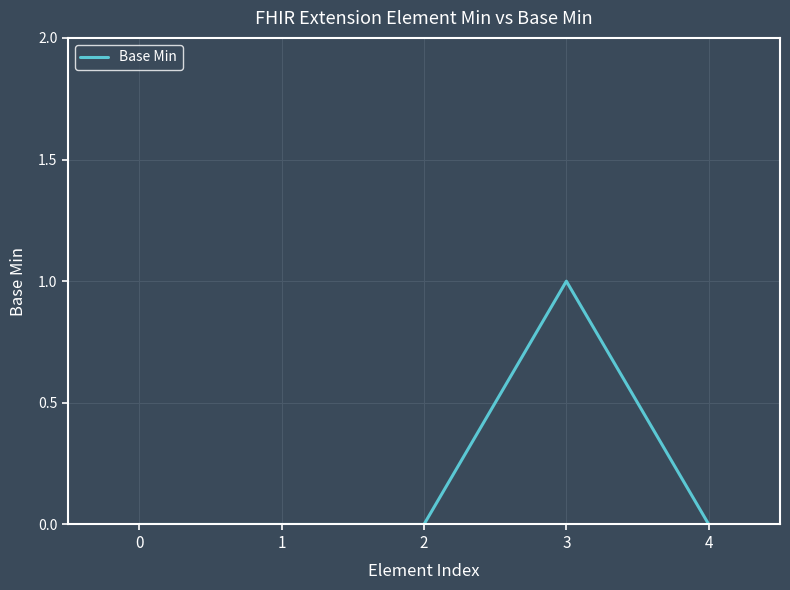

Which category has the highest value across all series?

3